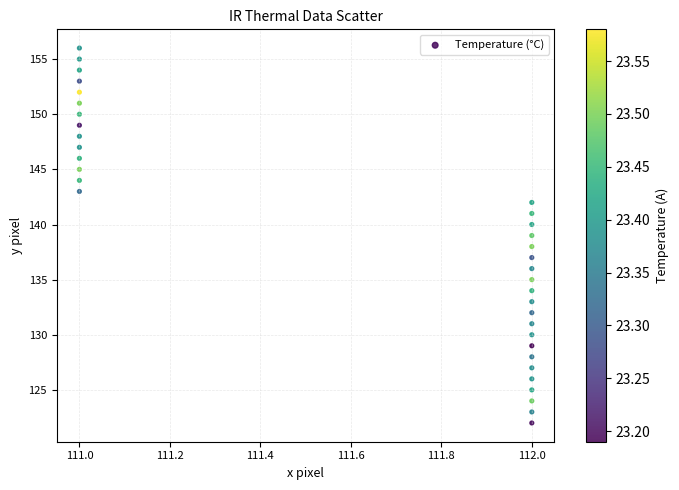

What is the range of Y values (max minus min)?

34